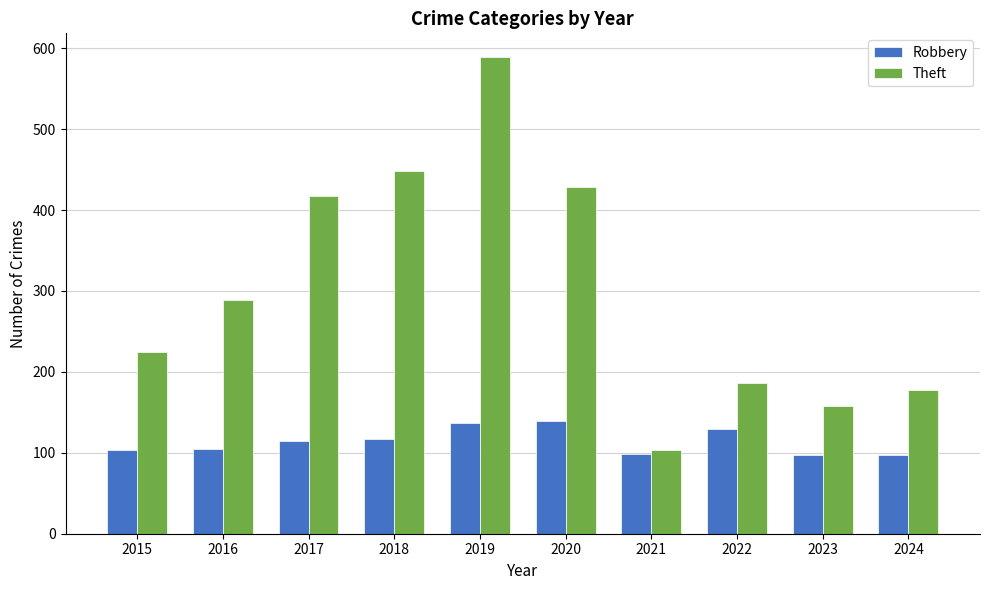

What is the sum of all Theft values?

3022